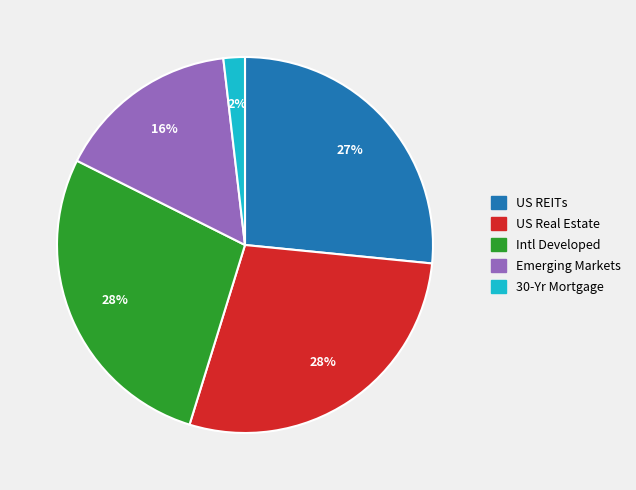

To the nearest percent, what is the difference between the Intl Developed and Emerging Markets slice percentages?

12%